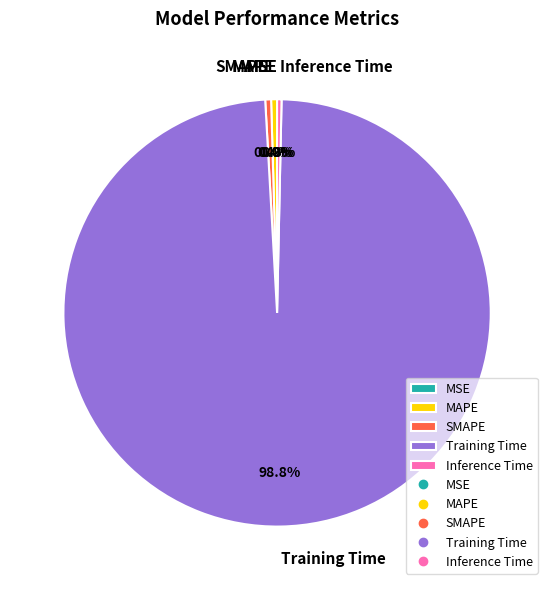

How much of the chart is everything except SMAPE?

99.6%